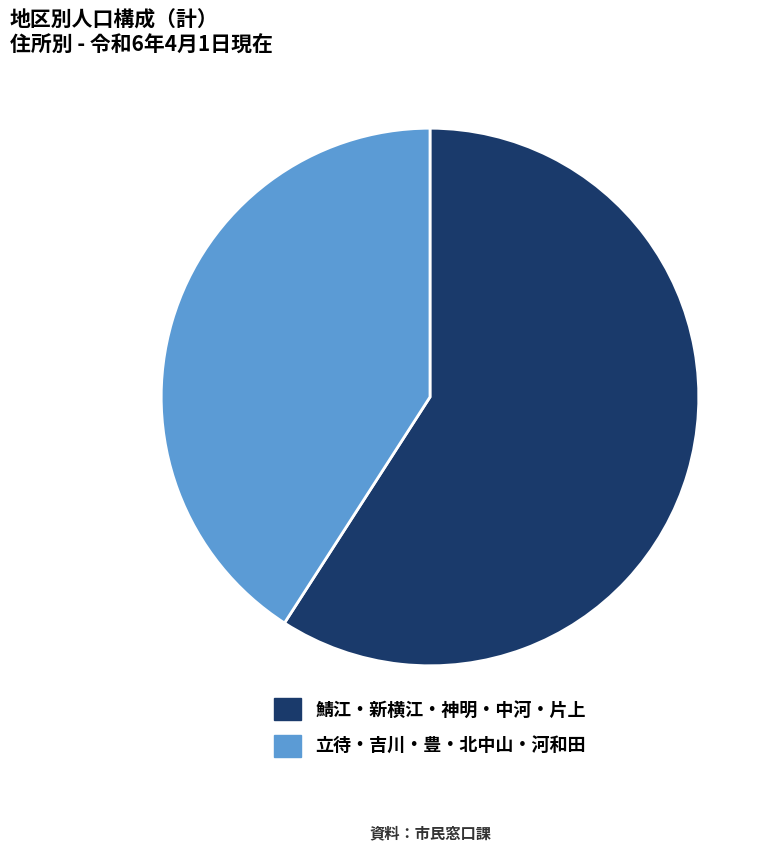

Which slice represents more than half of the pie?

鯖江・新横江・神明・中河・片上